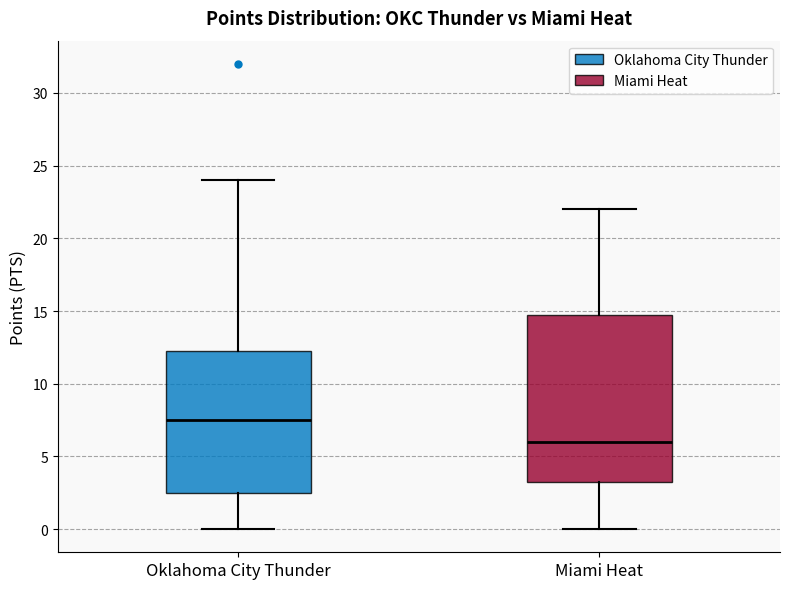

Where does the lower whisker of the box for Oklahoma City Thunder end on the y-axis? The values are not printed on the chart, so give them approximately, as read against the axis.

0.0